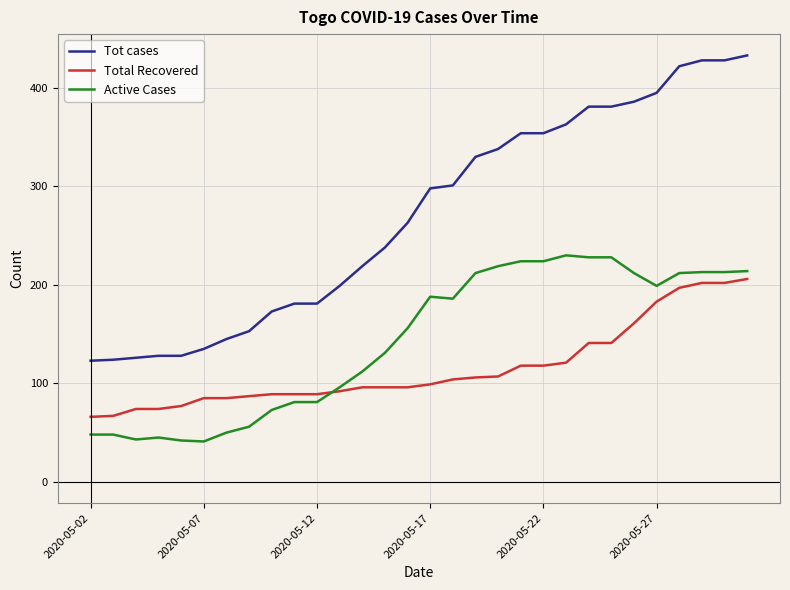

Which series has the largest total across all categories?

Tot cases